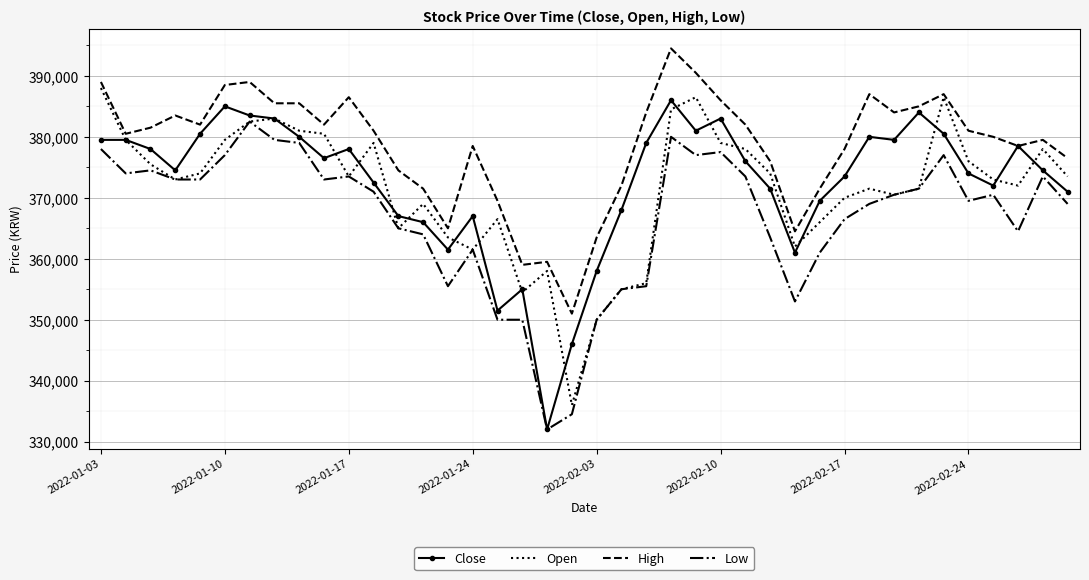

True or false: Low and High cross at least once.

False